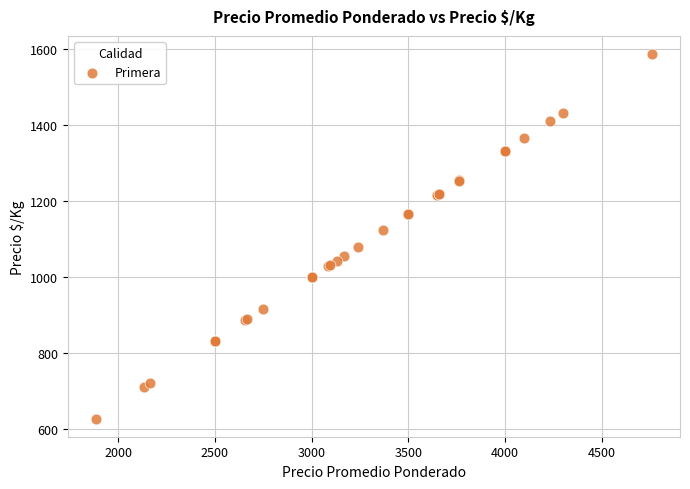

What Y value in the scatter plot is closest to 1107?

1123